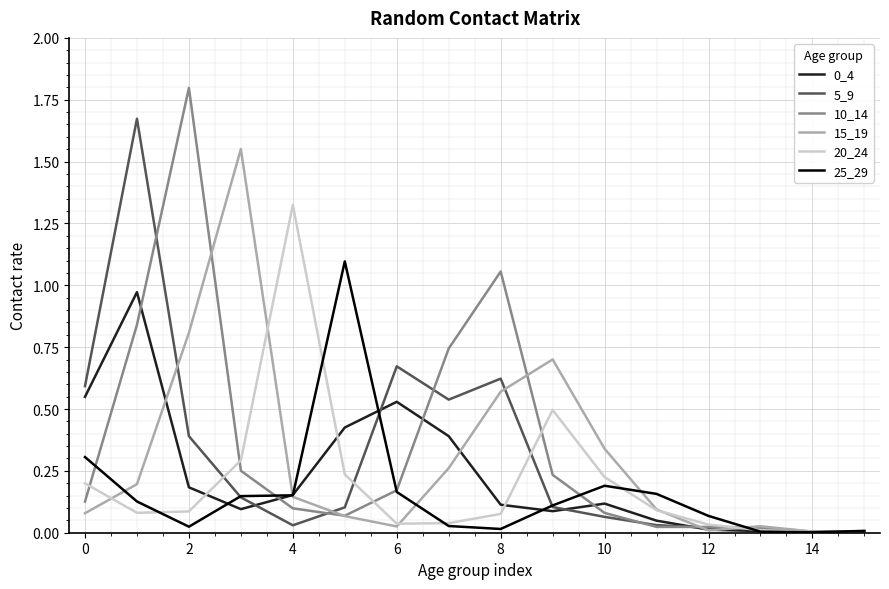

What is the maximum value shown in the chart?

1.8